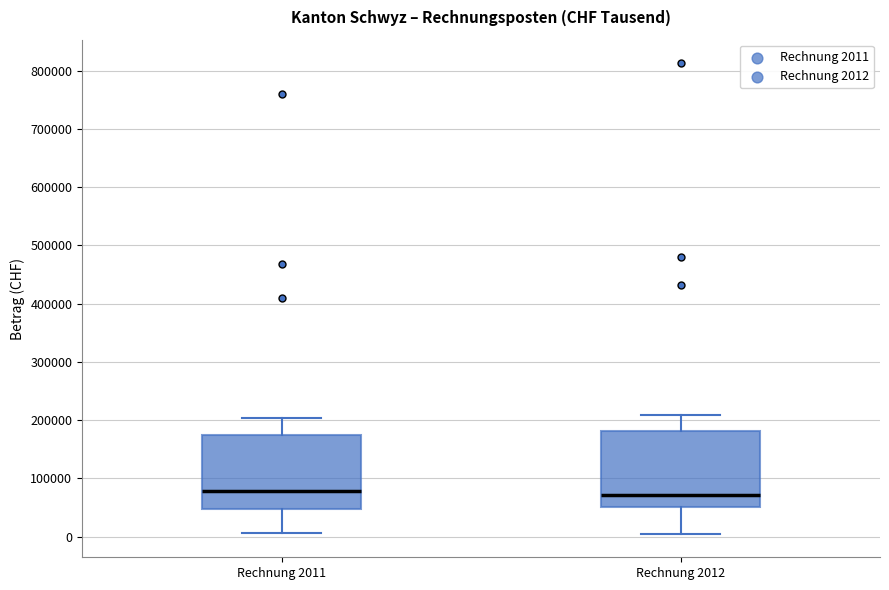

Reading left to right, read every box against the y-axis: the position of its median line, the range the box covers, and the ends of its whiskers. The values are not printed on the chart, so give them approximately, as read against the axis.

Rechnung 2011: median 80000, box 50000 to 170000, whiskers 10000 to 200000
Rechnung 2012: median 70000, box 50000 to 180000, whiskers 10000 to 210000